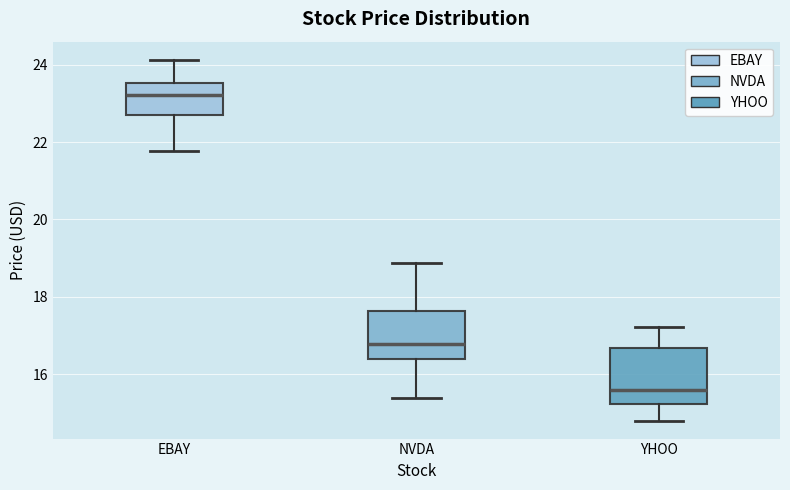

Reading left to right, transcribe this box plot: for each box, give where its median line is, the range the box spans, and where its two whiskers end, as read against the y-axis. The values are not printed on the chart, so give them approximately, as read against the axis.

EBAY: median 23.2, box 22.8 to 23.6, whiskers 21.8 to 24.2
NVDA: median 16.8, box 16.4 to 17.6, whiskers 15.4 to 18.8
YHOO: median 15.6, box 15.2 to 16.6, whiskers 14.8 to 17.2